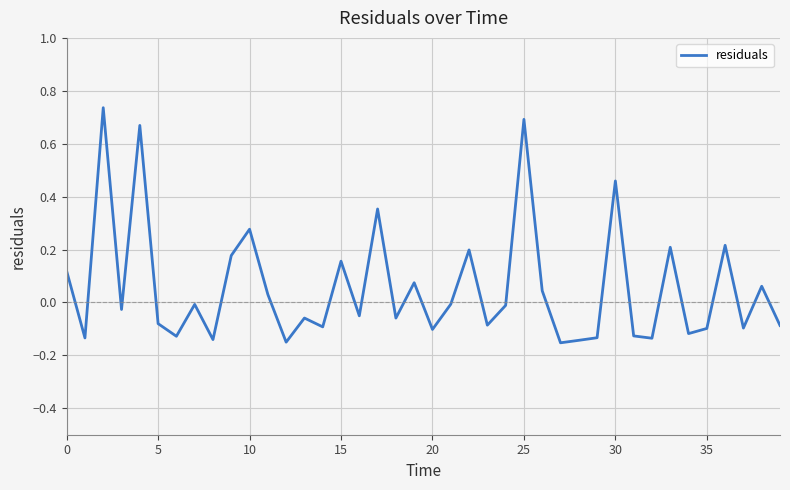

What is the difference between the maximum and minimum values?

0.9